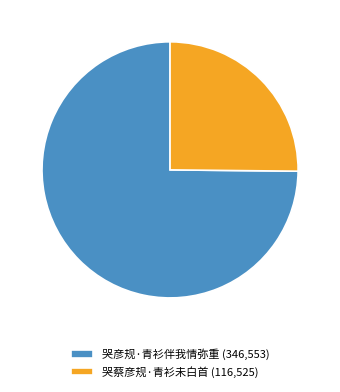

Which category has the smallest portion of the pie?

哭蔡彦规·青衫未白首